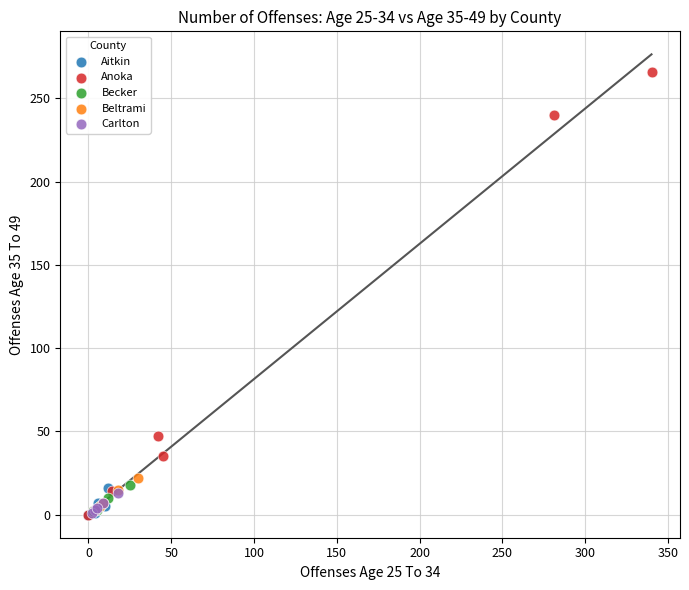

Which series has the widest spread of Y values?

Anoka